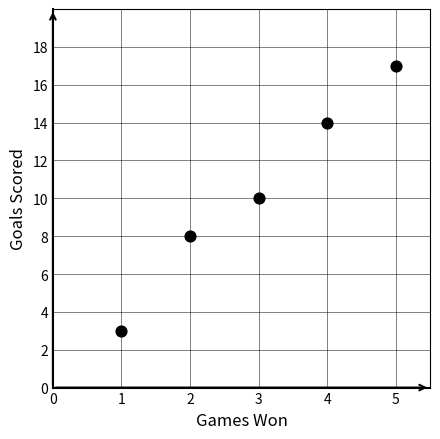

What is the range of Y values (max minus min)?

14